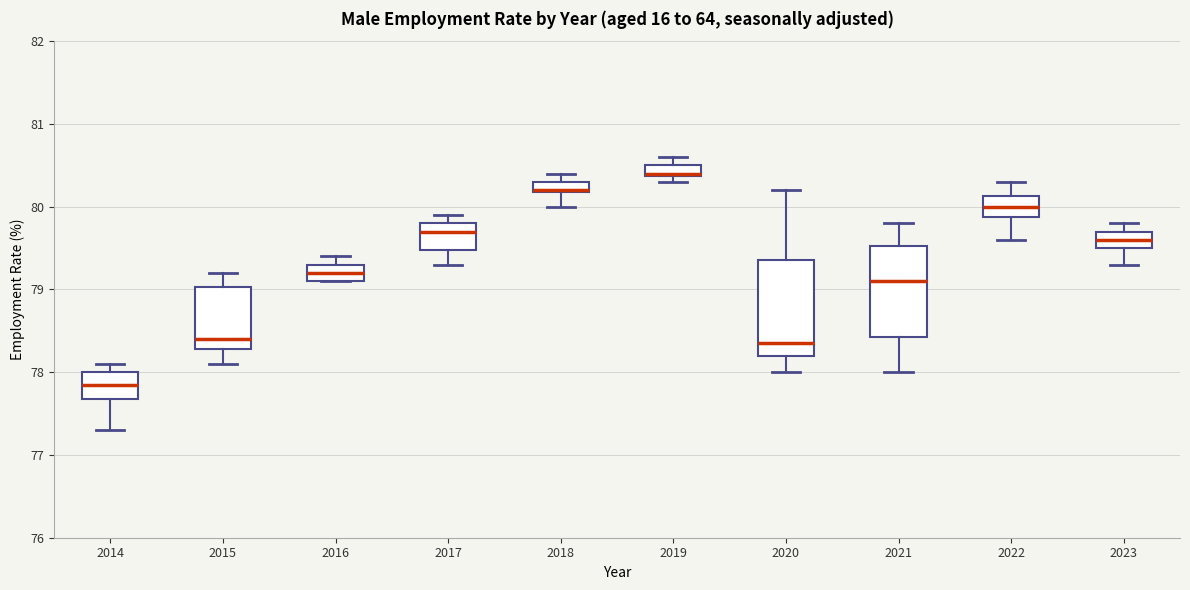

Where is the lower edge of the box at x = 2014 on the y-axis? The values are not printed on the chart, so give them approximately, as read against the axis.

77.7